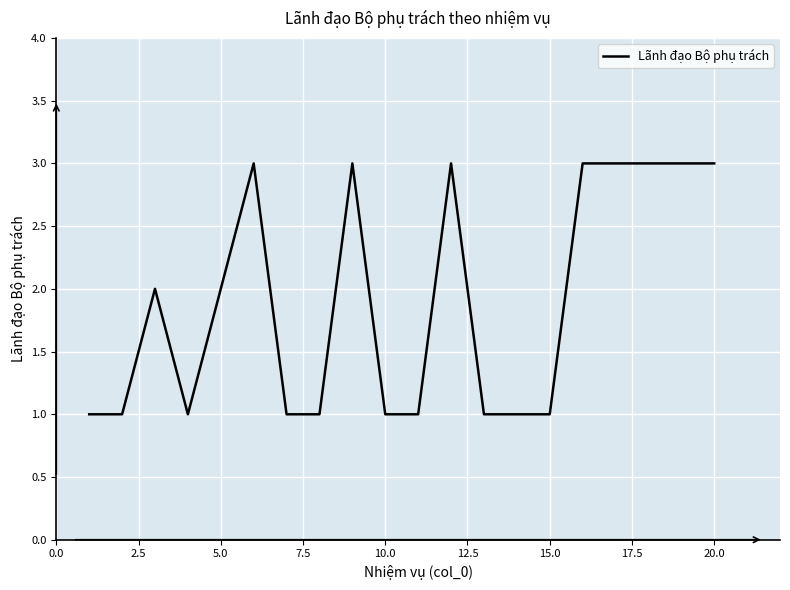

What is the greatest value displayed?

3